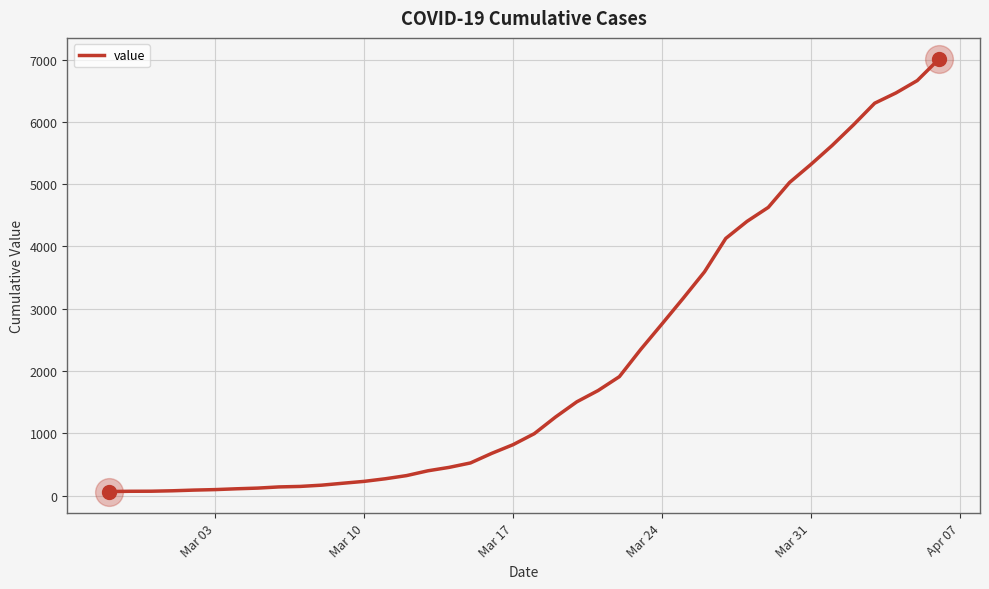

What is the difference between the maximum and minimum values?

6939